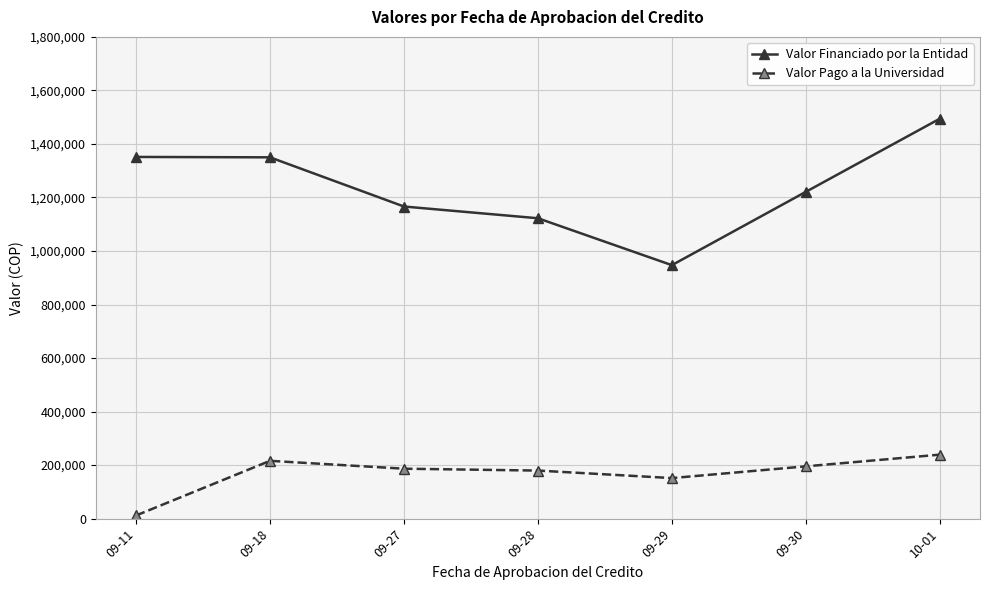

What are all the series names shown in the legend?

Valor Financiado por la Entidad, Valor Pago a la Universidad